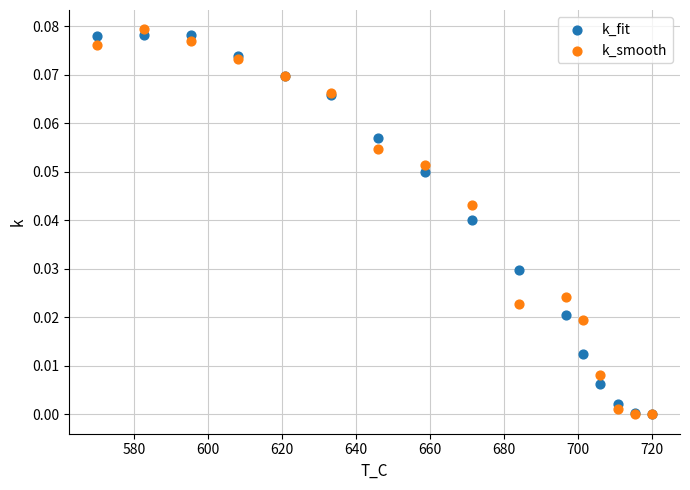

What are all the series names shown in the legend?

k_fit, k_smooth